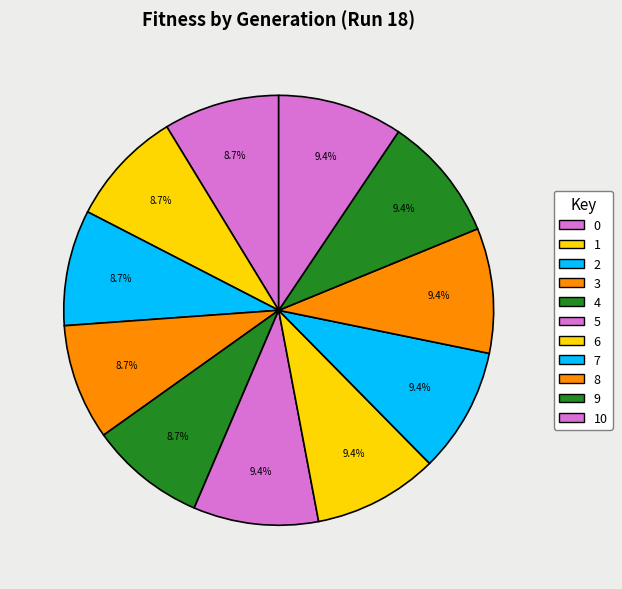

What is the largest slice in the pie chart?

5